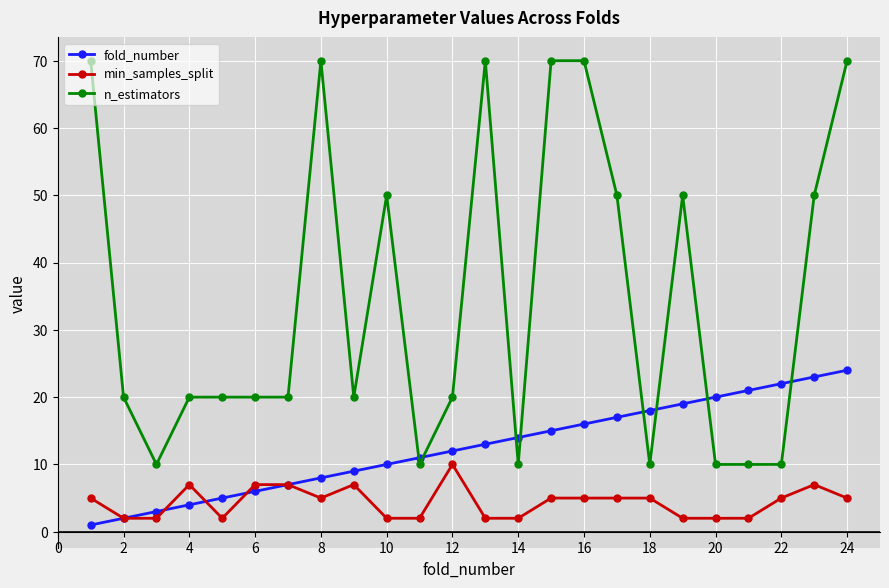

What is the sum of all min_samples_split values?

105